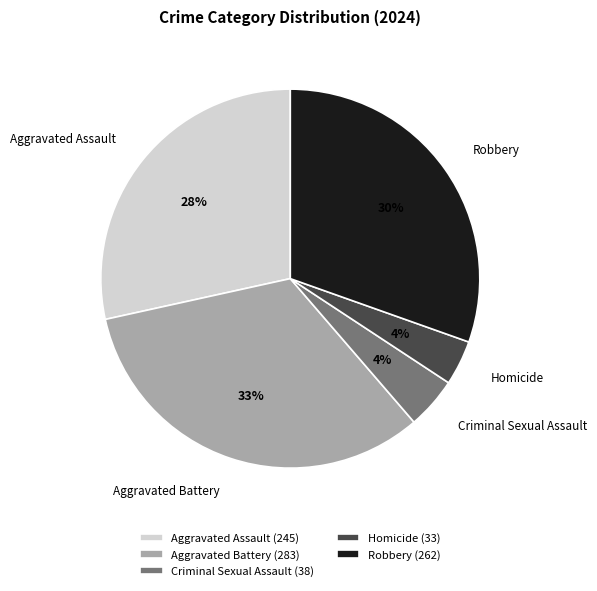

The Aggravated Battery slice represents 33% of the pie. True or false?

True